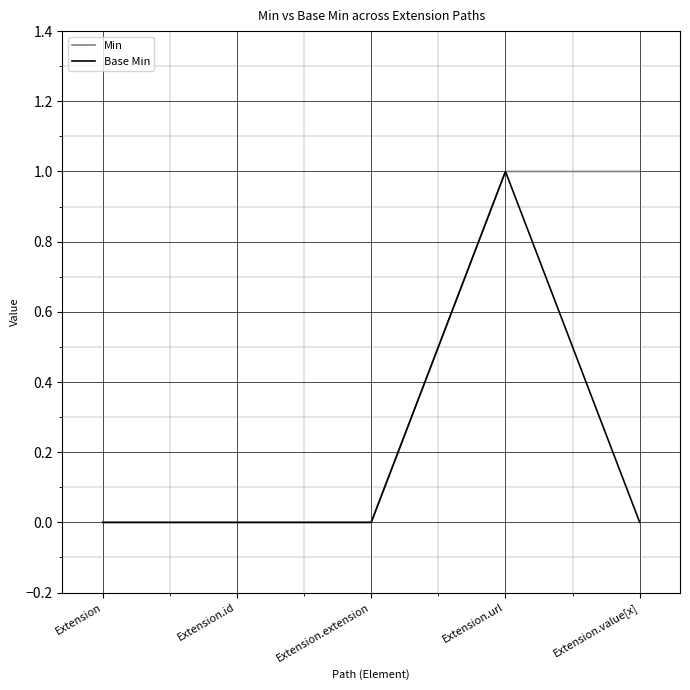

Which series has the largest total across all categories?

Min